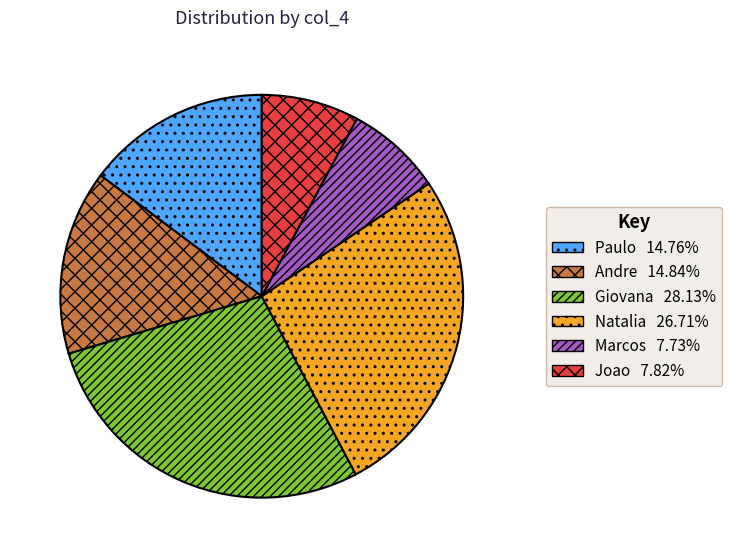

Between Natalia and Joao, which is larger?

Natalia